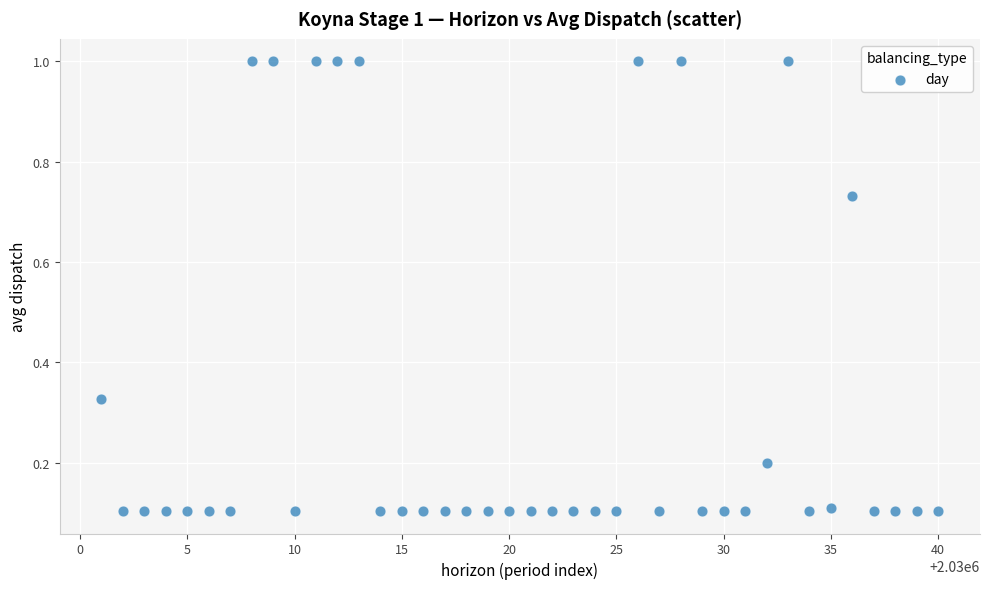

What is the range of Y values (max minus min)?

0.9